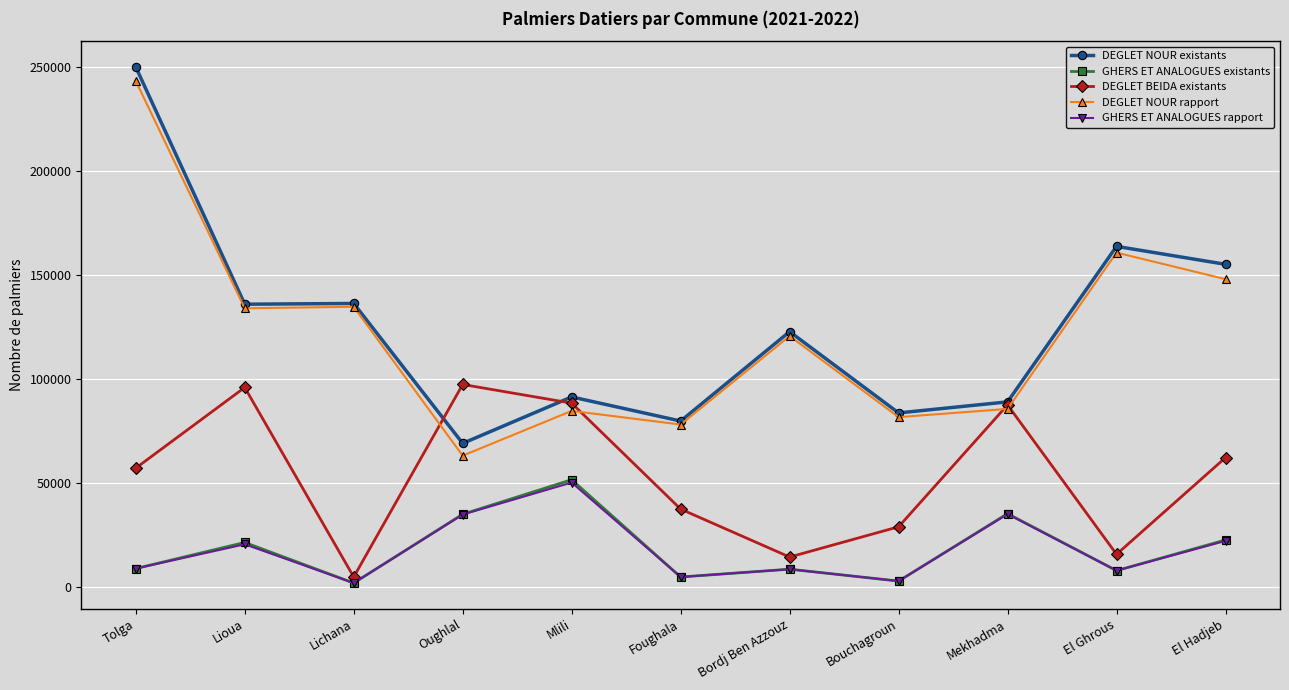

How many lines are shown in the chart?

5